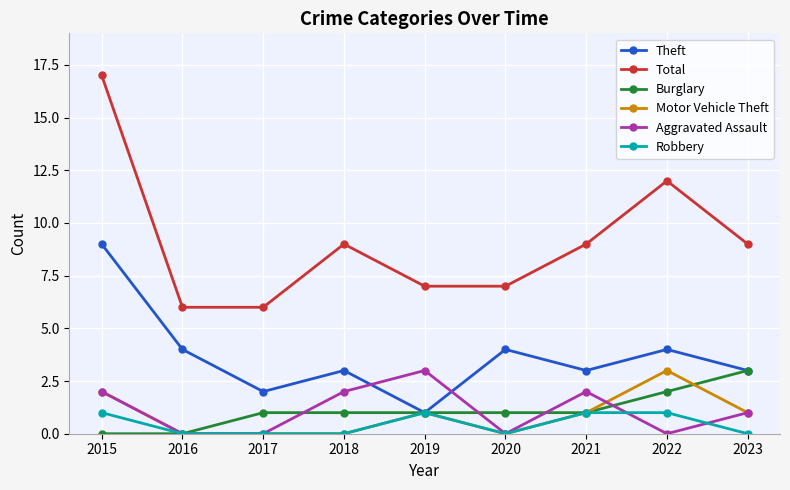

What is the difference between the second highest and second lowest values in the Burglary series?

2